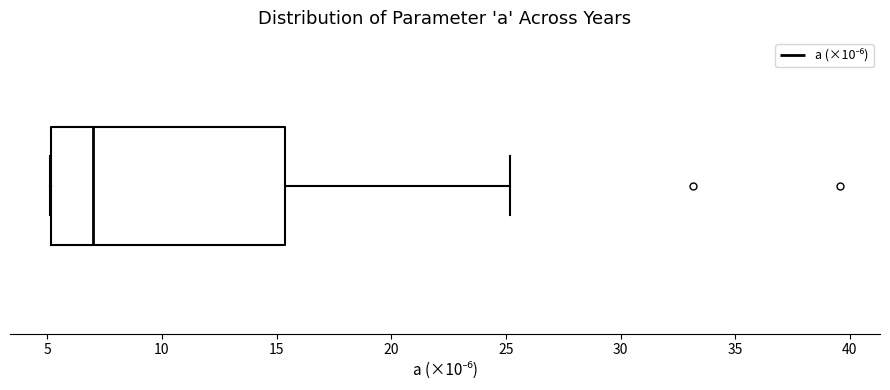

Where does the median line of the box sit on the x-axis? The values are not printed on the chart, so give them approximately, as read against the axis.

7.0